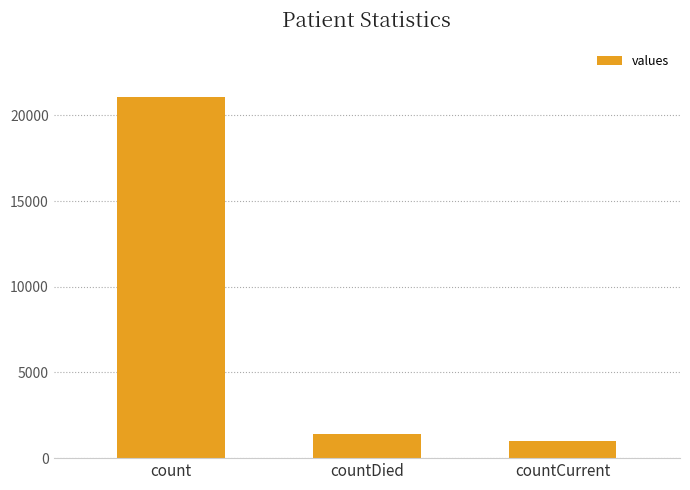

List the labels in order of value, largest first.

count, countDied, countCurrent